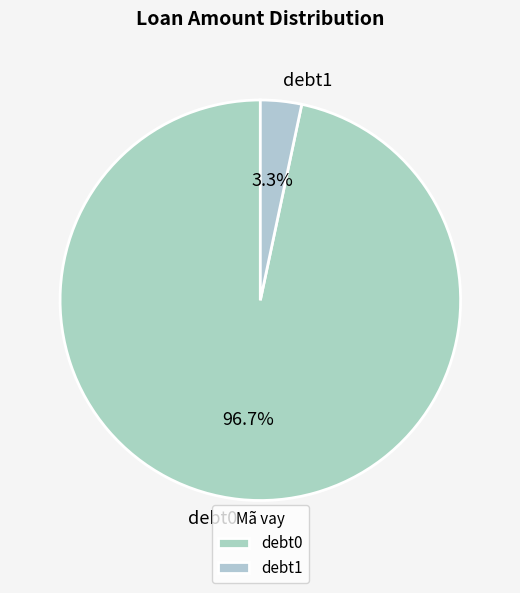

What percentage is the debt0 slice, to the nearest percent?

97%